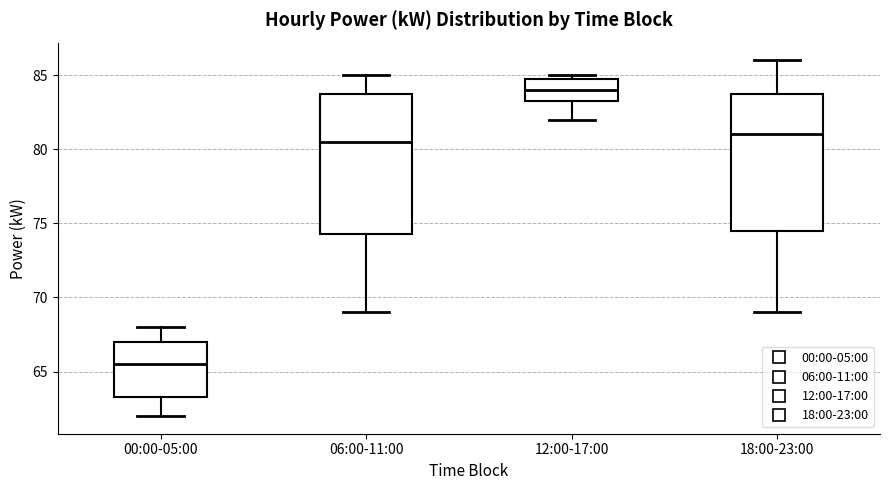

Reading left to right, transcribe this box plot: for each box, give where its median line is, the range the box spans, and where its two whiskers end, as read against the y-axis. The values are not printed on the chart, so give them approximately, as read against the axis.

00:00-05:00: median 65.5, box 63.5 to 67.0, whiskers 62.0 to 68.0
06:00-11:00: median 80.5, box 74.5 to 84.0, whiskers 69.0 to 85.0
12:00-17:00: median 84.0, box 83.5 to 85.0, whiskers 82.0 to 85.0 (just above the box's upper edge)
18:00-23:00: median 81.0, box 74.5 to 84.0, whiskers 69.0 to 86.0